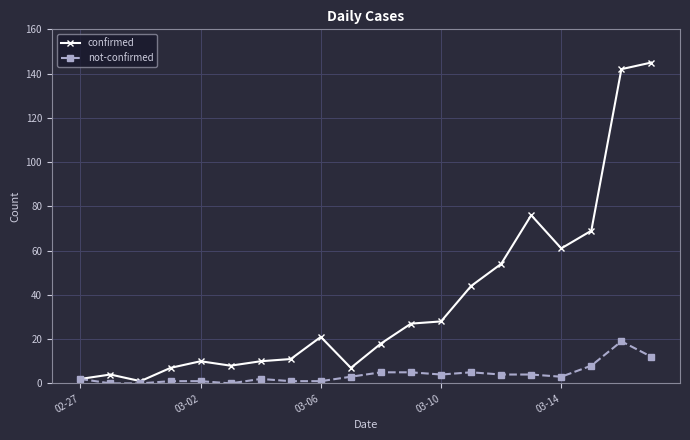

What is the value of the confirmed point at the 16th from the left?

76